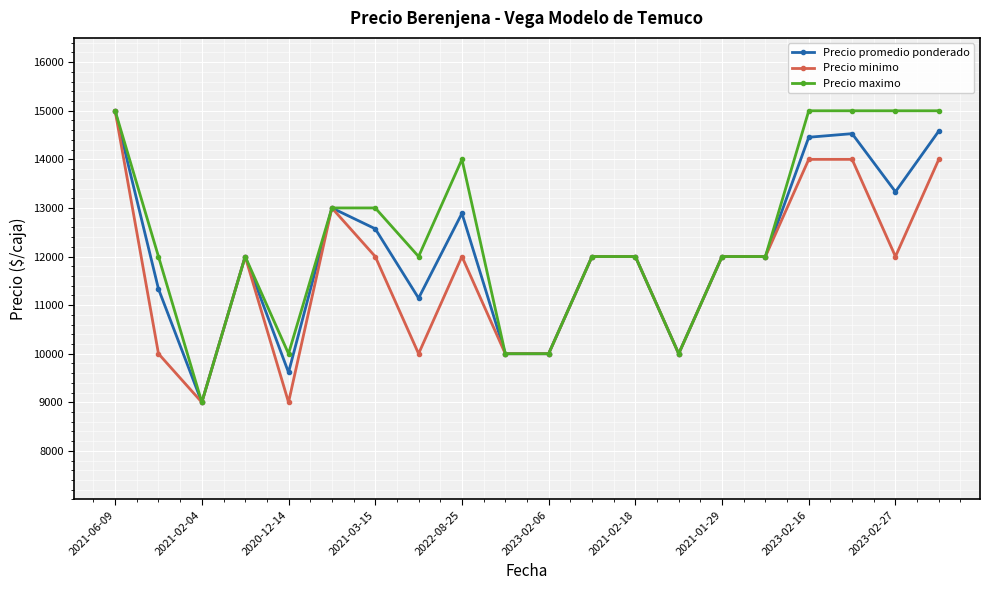

List the series in order of their overall mean, highest first.

Precio maximo, Precio promedio ponderado, Precio minimo